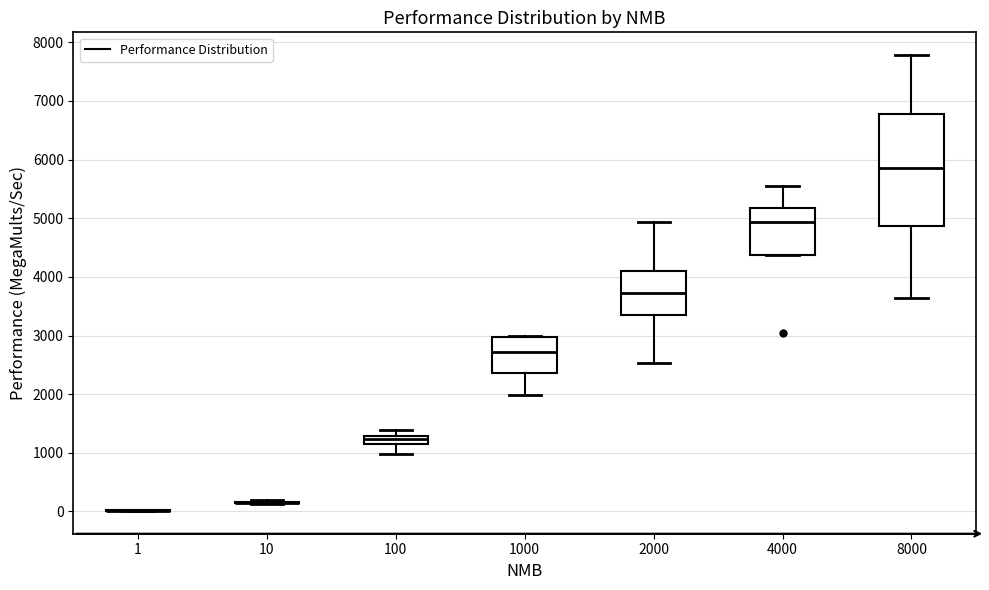

Where does the median line of the box at x = 8000 sit on the y-axis? The values are not printed on the chart, so give them approximately, as read against the axis.

5900